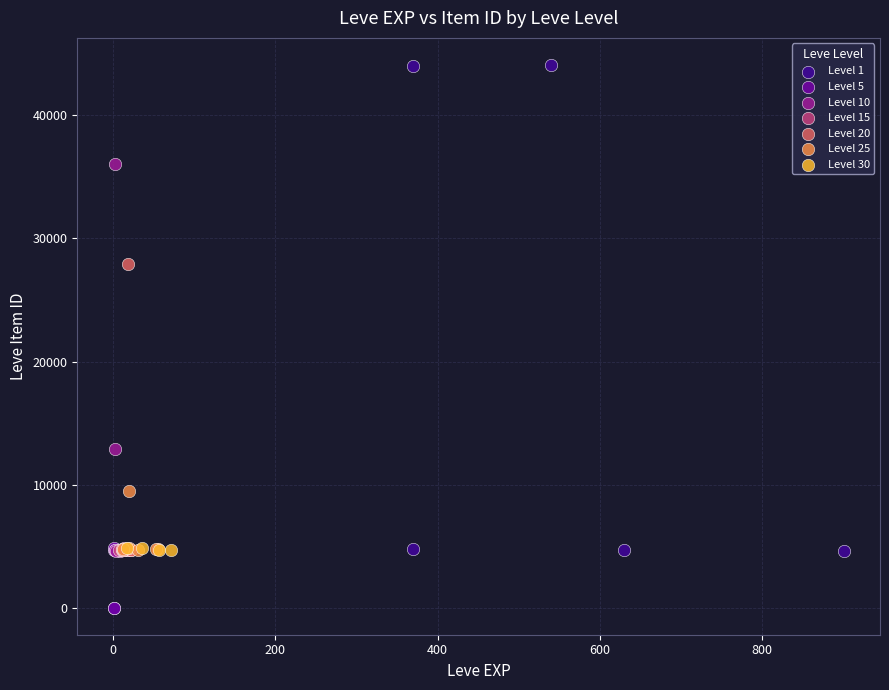

Which series contains the highest Y value?

Level 1